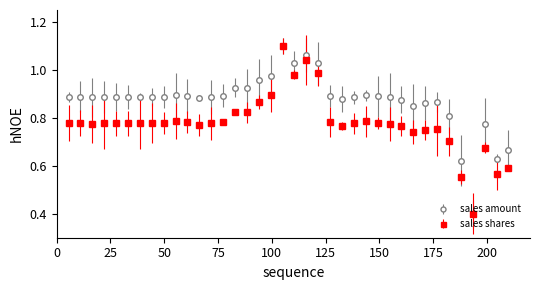

What are all the series names shown in the legend?

sales amount, sales shares